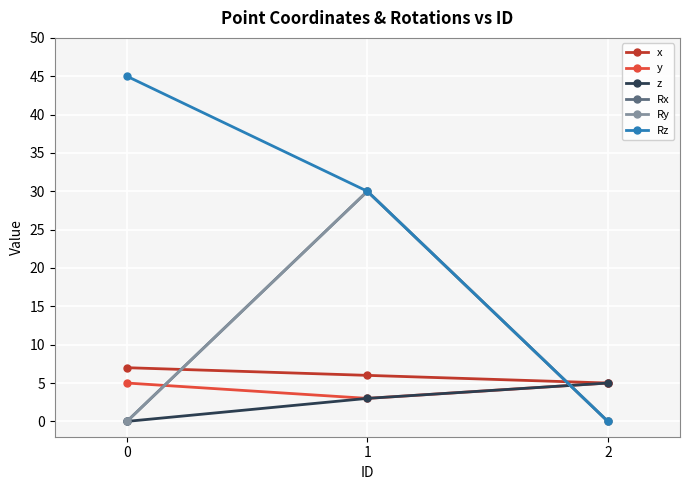

The value of Rz at 2 is 28. True or false?

False